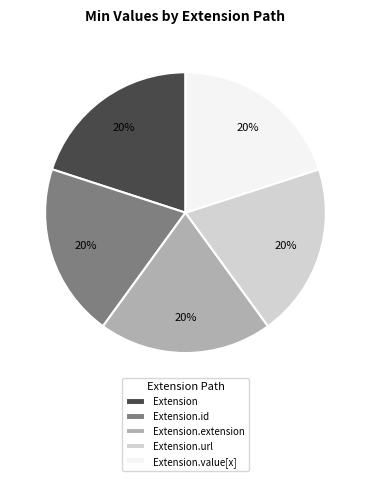

Is Extension.extension the majority of the pie?

No